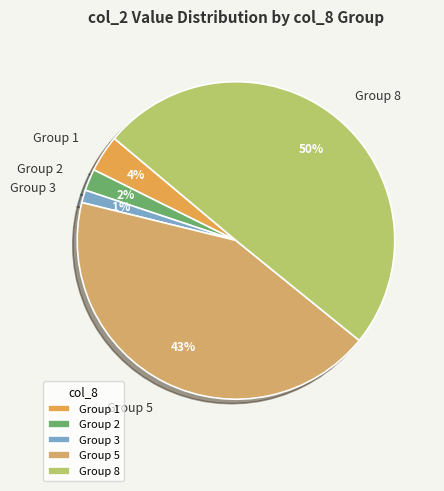

To the nearest percent, what is the average slice percentage?

20%